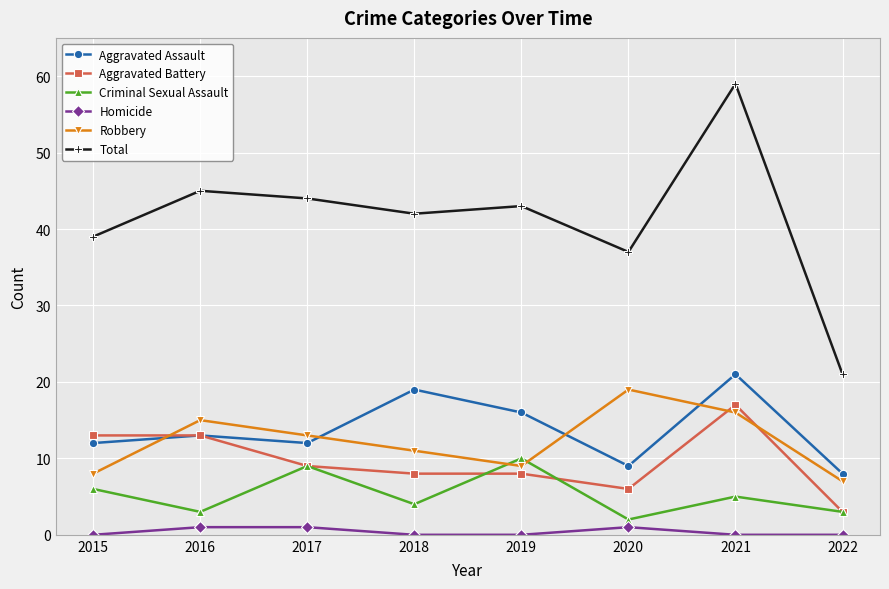

What value does the Criminal Sexual Assault series have at 2021?

5